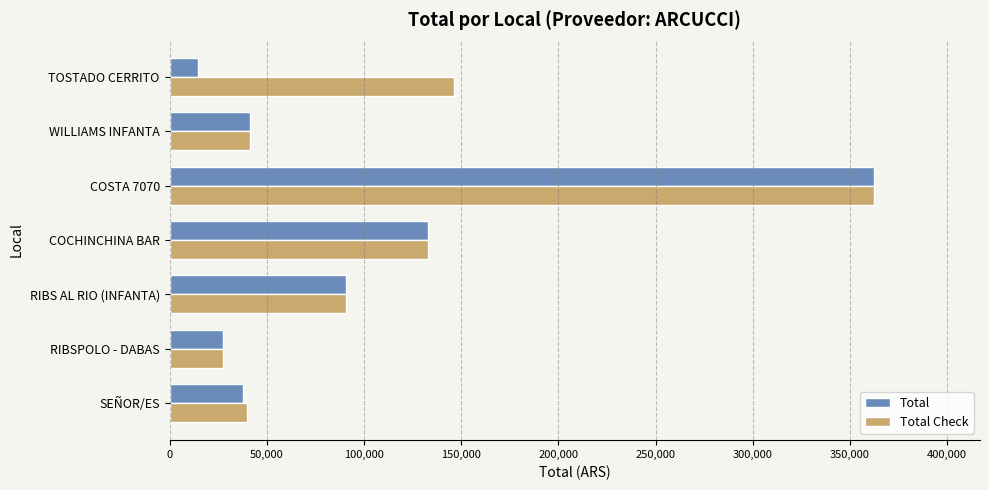

What is the difference between the maximum and minimum values in the Total series?

347865.5